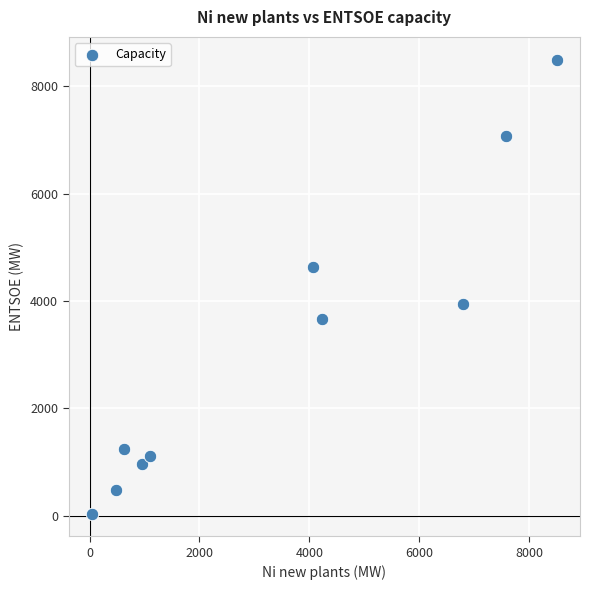

What is the average Y value?

3163